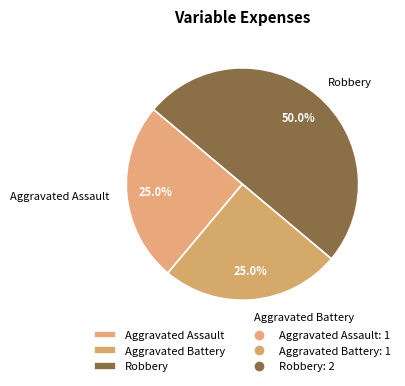

Does Aggravated Assault represent more than half of the total?

No